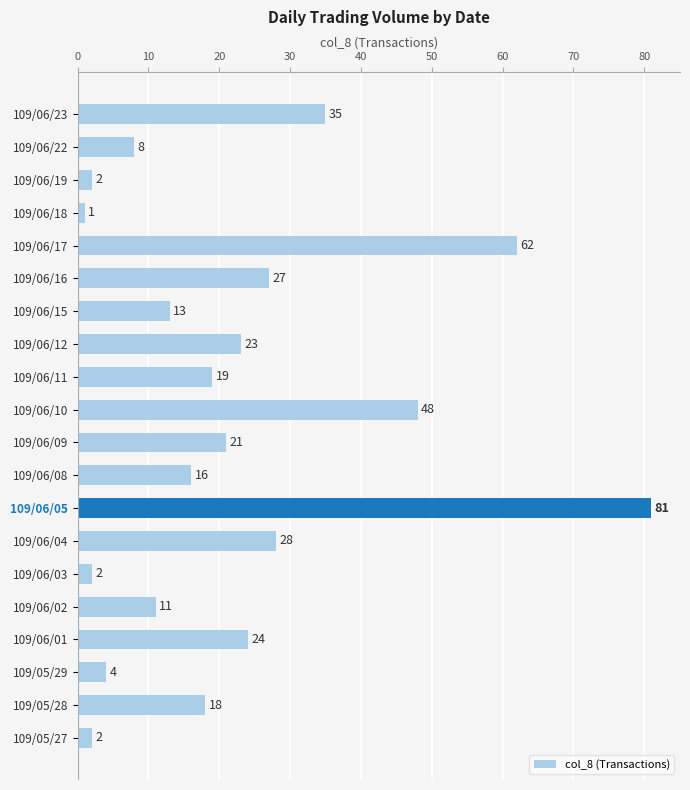

How many data points are less than 19?

10